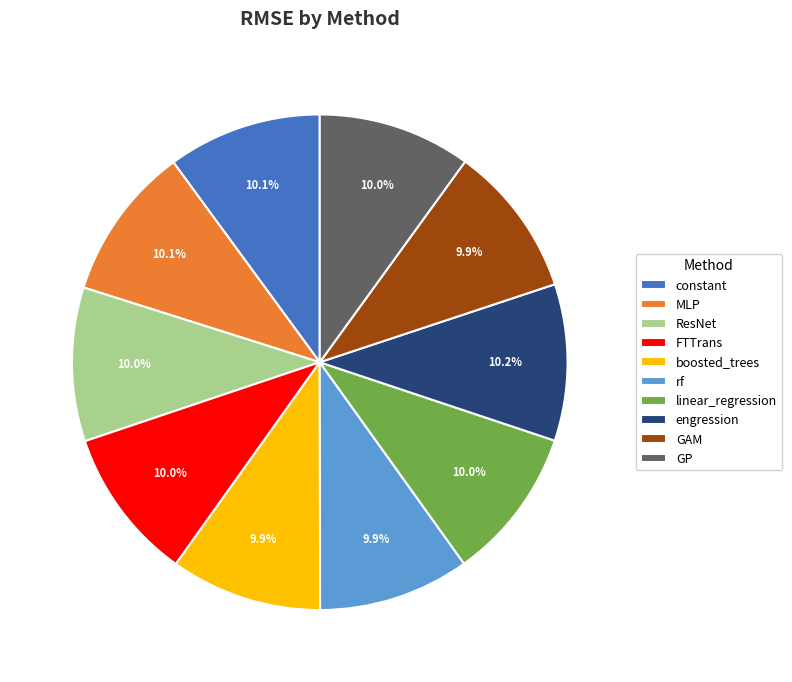

What percentage is NOT represented by ResNet?

90.0%